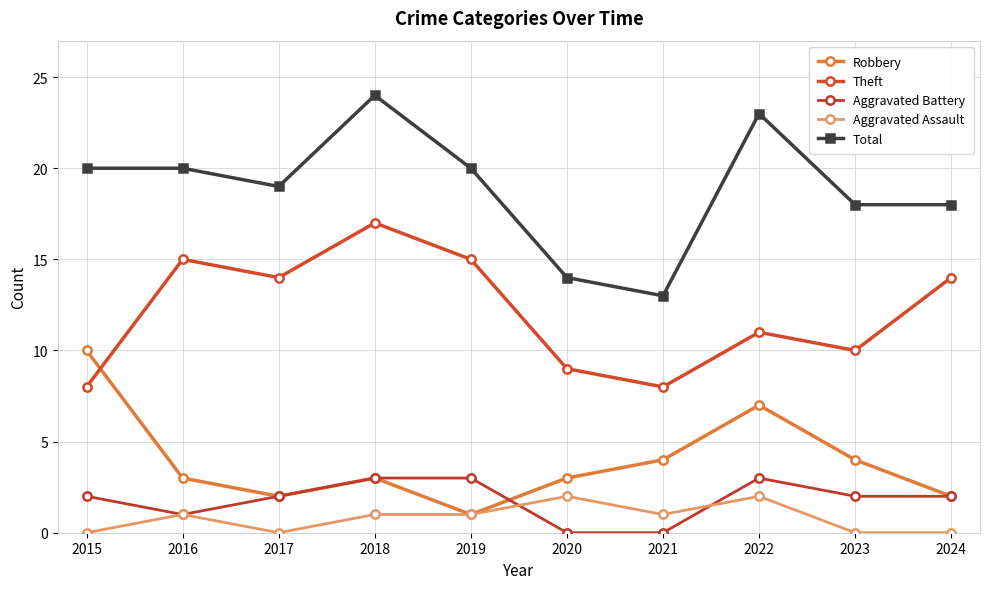

True or false: Total and Aggravated Battery cross at least once.

False